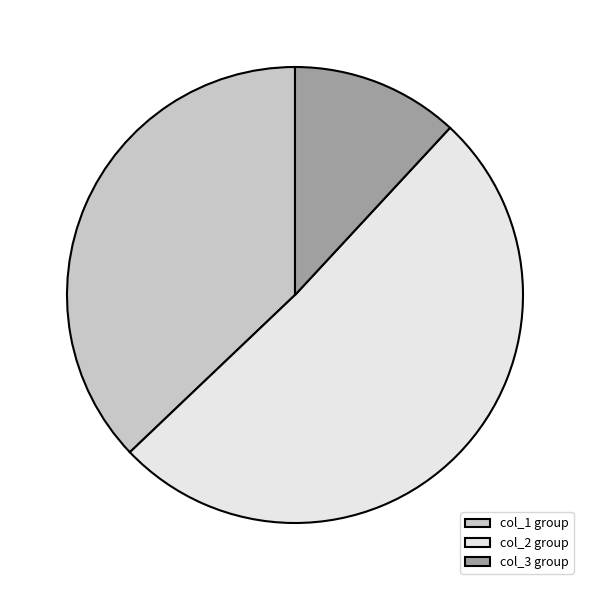

The col_1 group slice represents 48% of the pie. True or false?

False